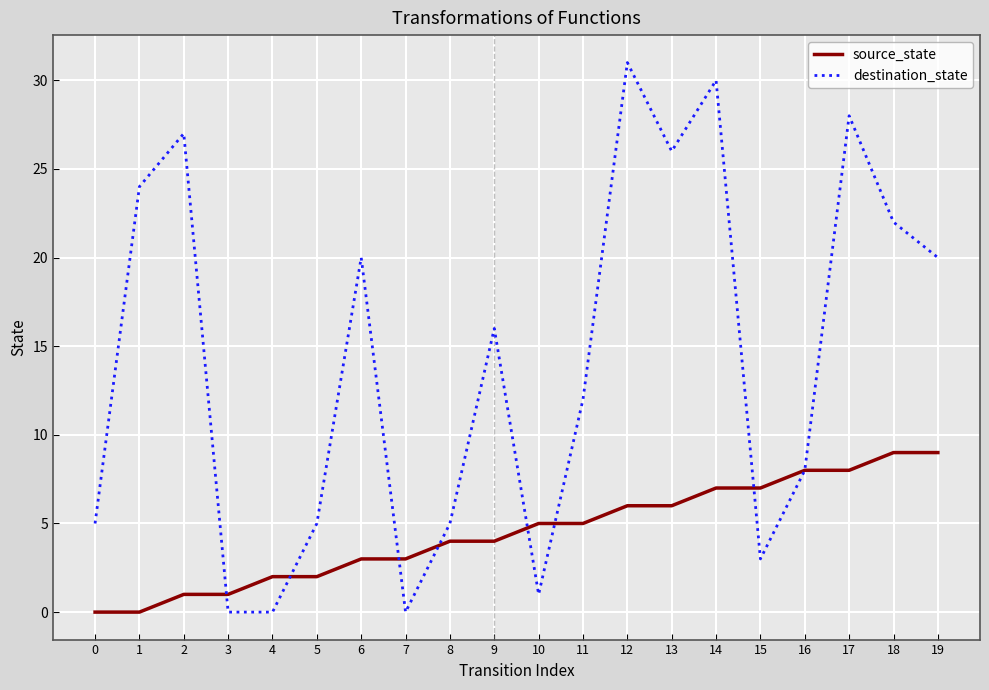

What is the approximate value of destination_state at 16, to the nearest 10?

10